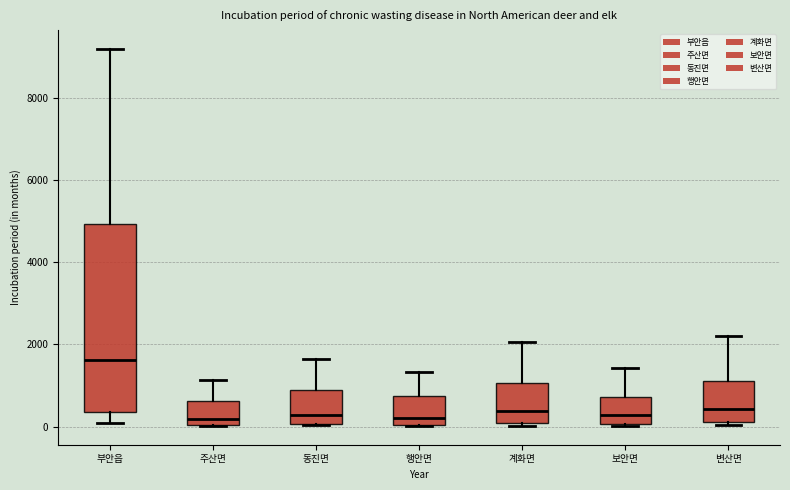

Where is the lower edge of the box for 주산면 on the y-axis? The values are not printed on the chart, so give them approximately, as read against the axis.

0